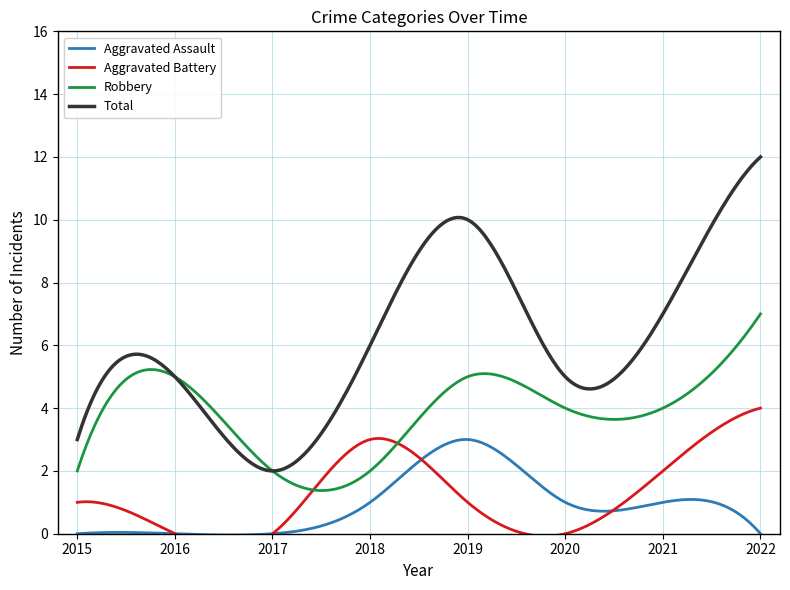

Reading left to right, what are all the values shown in this chart?

Aggravated Assault: 0	0	0	1	3	1	1	0
Aggravated Battery: 1	0	0	3	1	0	2	4
Robbery: 2	5	2	2	5	4	4	7
Total: 3	5	2	6	10	5	7	12